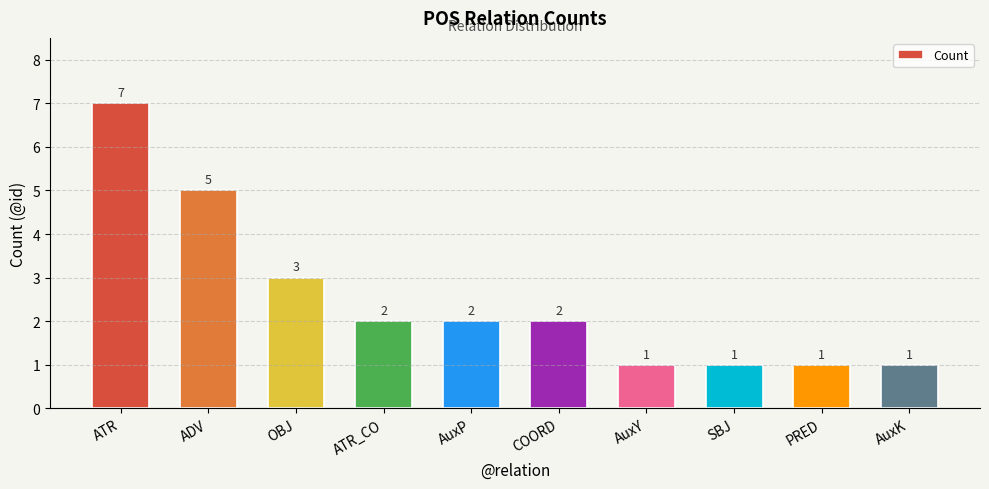

How many series are shown in this chart?

1